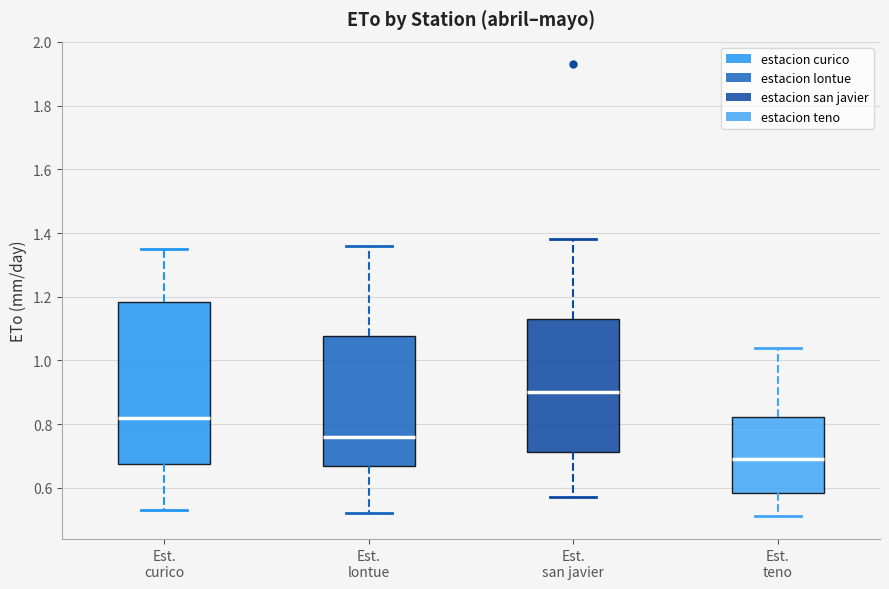

Which box is the tallest, from its lower edge to its upper edge?

Est. curico